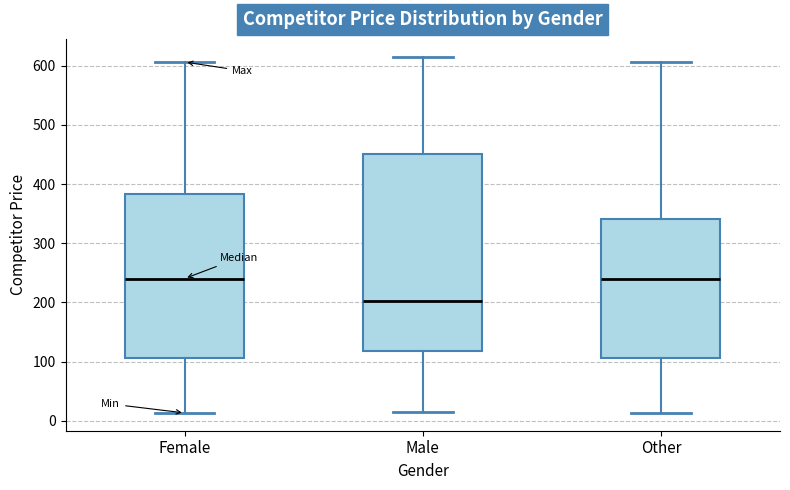

Which box is the tallest, from its lower edge to its upper edge?

Male